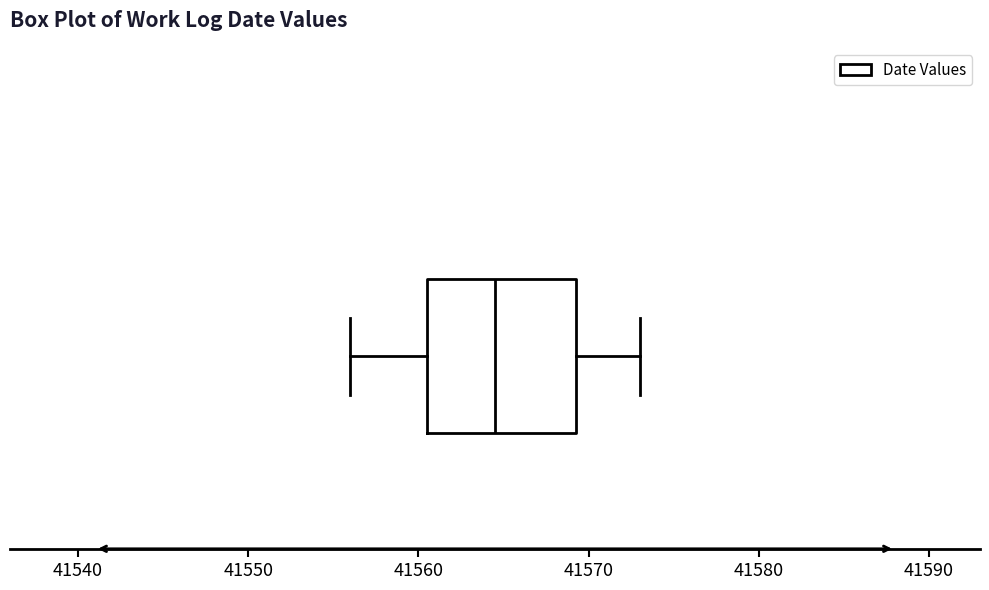

Transcribe this box plot: give where the median line is, the range the box spans, and where the two whiskers end, as read against the x-axis. The values are not printed on the chart, so give them approximately, as read against the axis.

median 41565, box 41561 to 41569, whiskers 41556 to 41573